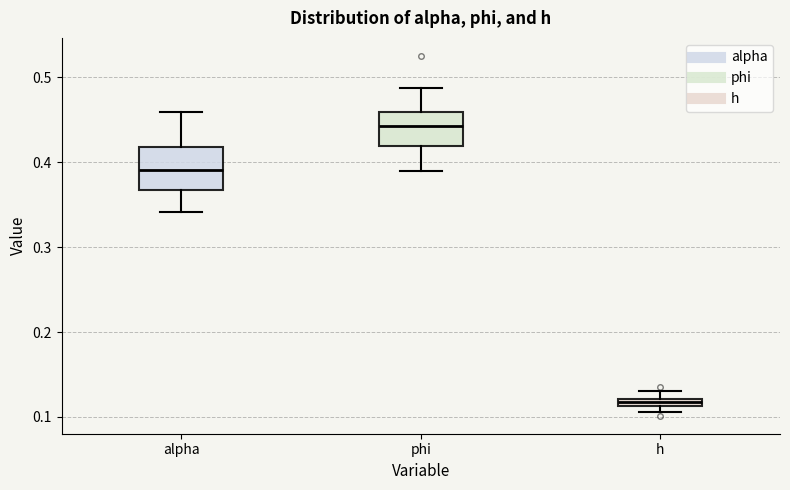

Which box's median line is the highest?

phi